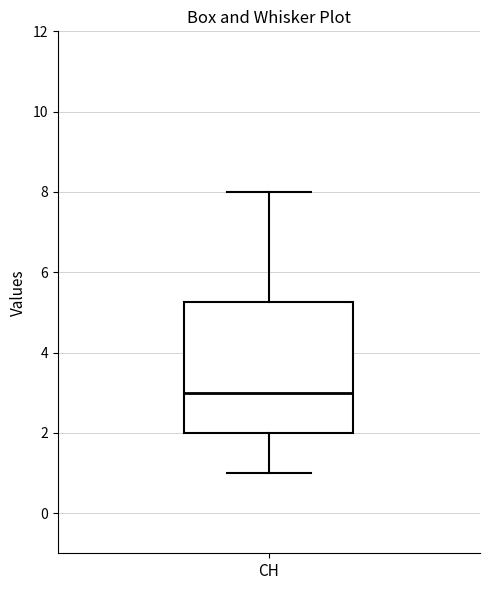

Where does the upper whisker of the box for CH end on the y-axis? The values are not printed on the chart, so give them approximately, as read against the axis.

8.0